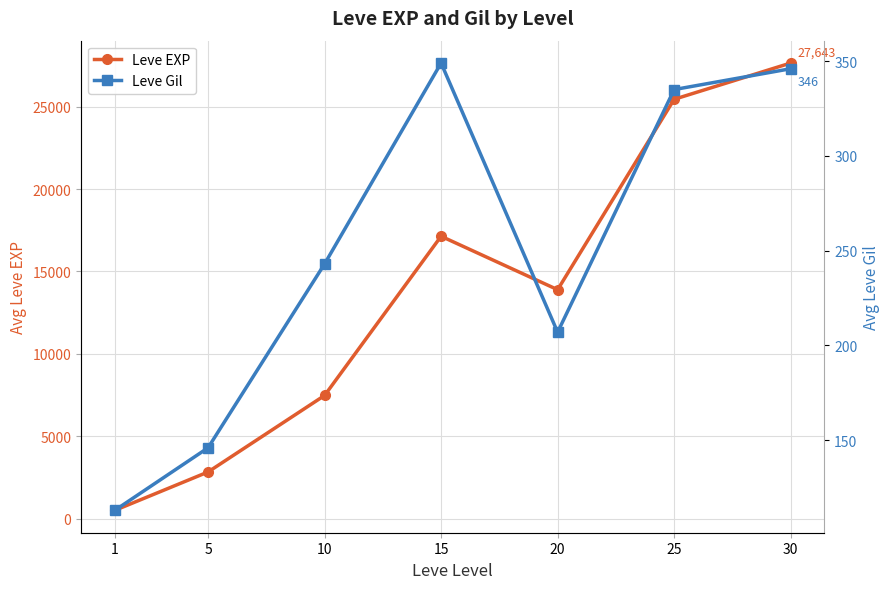

Rank the series by their maximum value, from lowest to highest.

Leve Gil, Leve EXP